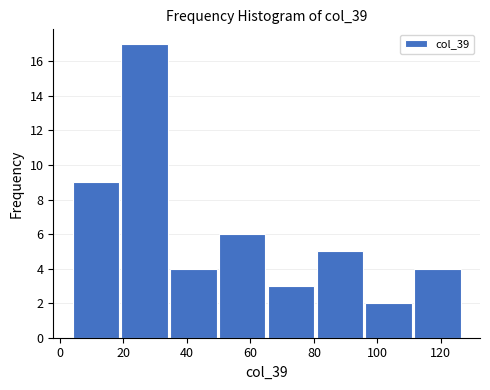

Reading left to right, transcribe this chart: for each bar, give the range it covers on the x-axis and its height. Neither the bar edges nor the heights are printed on the chart, so give them approximately, as read against the axes.

4 to 20: 9
20 to 34: 17
34 to 50: 4
50 to 66: 6
66 to 80: 3
80 to 96: 5
96 to 112: 2
112 to 128: 4